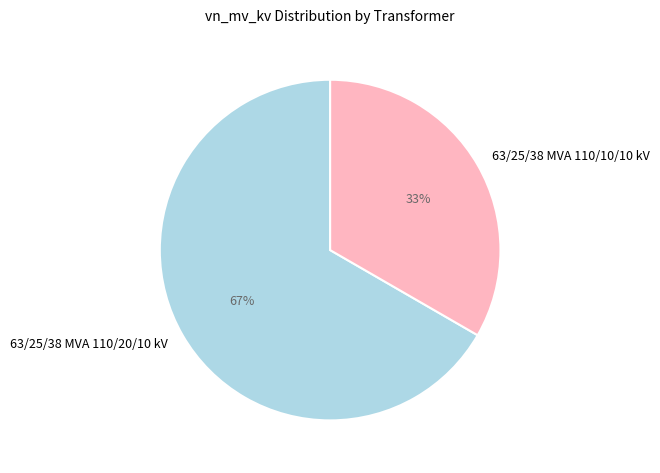

Does 63/25/38 MVA 110/10/10 kV represent more than half of the total?

No